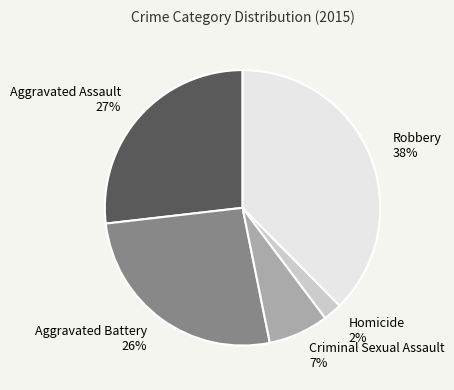

Between Aggravated Battery and Criminal Sexual Assault, which is larger?

Aggravated Battery